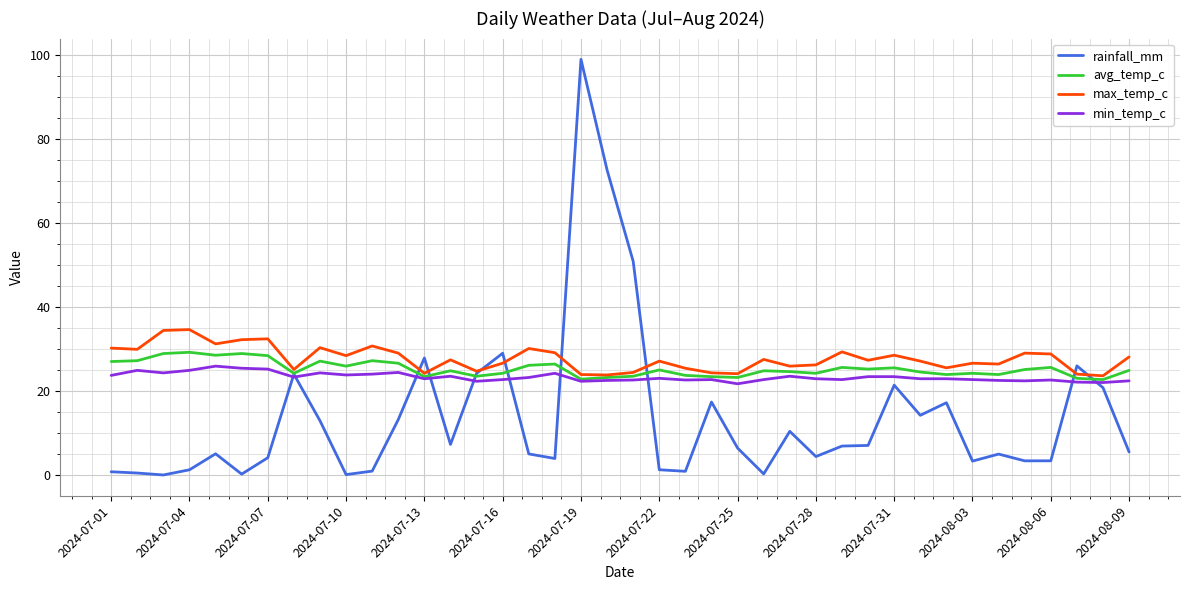

Which series has the largest total across all categories?

max_temp_c